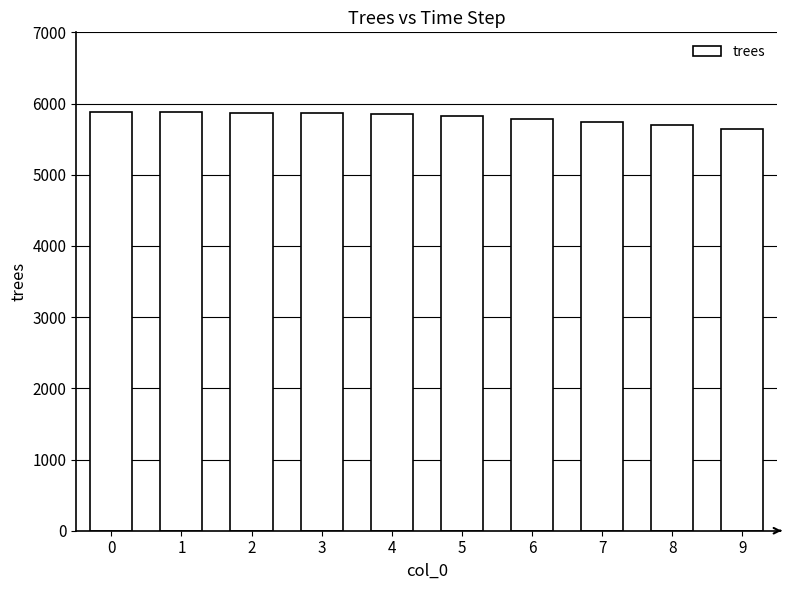

The value at 8 is 5700. True or false?

True